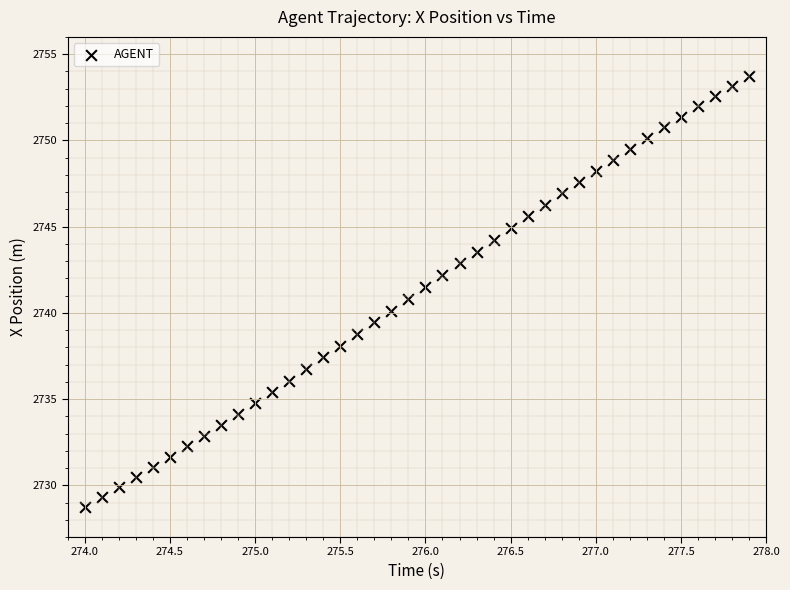

What is the range of Y values (max minus min)?

25.0